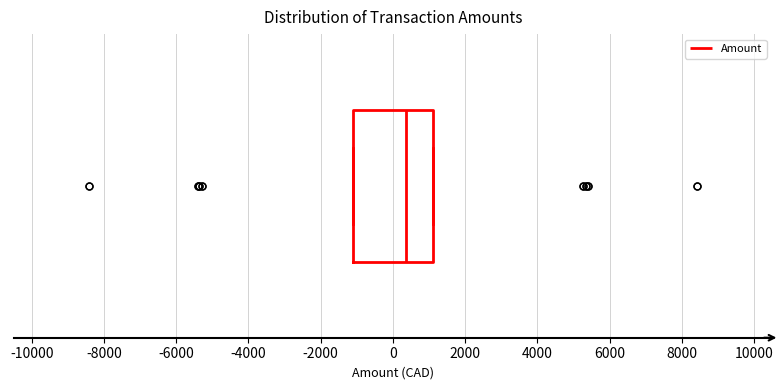

Read this box plot against the x-axis: the position of the median line, the range covered by the box, and the ends of both whiskers. The values are not printed on the chart, so give them approximately, as read against the axis.

median 400, box -1200 to 1200, whiskers -1200 to 1200